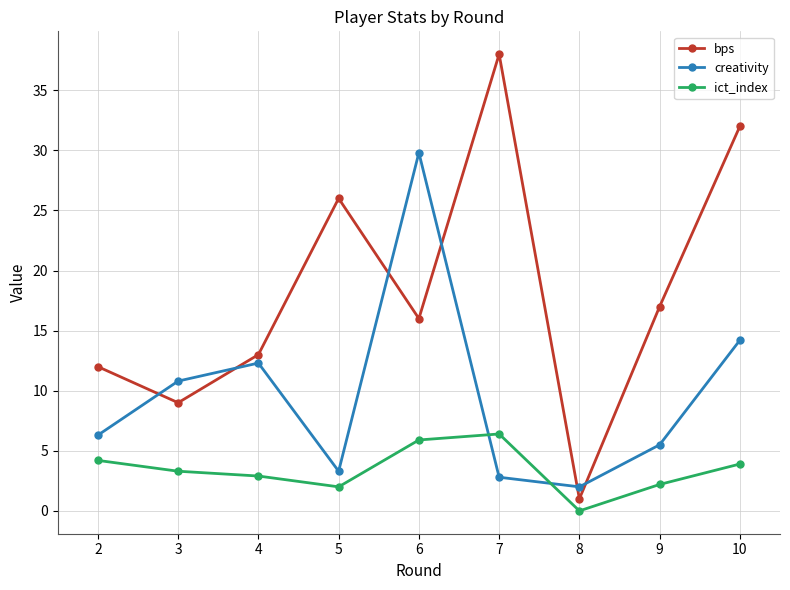

At which label is creativity closest to 15?

10